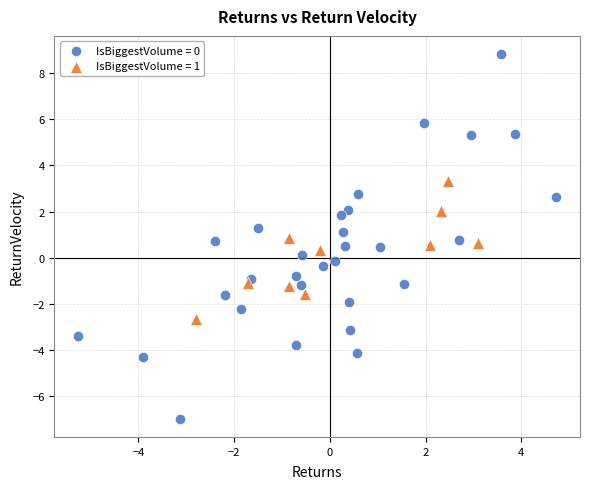

What are all the series names shown in the legend?

IsBiggestVolume = 0, IsBiggestVolume = 1